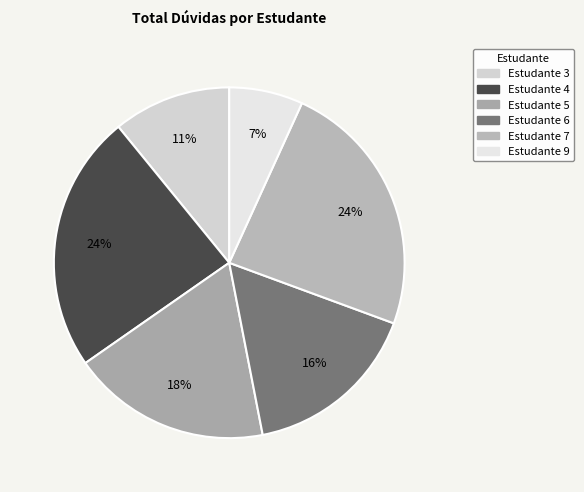

How many segments does this pie chart have?

6